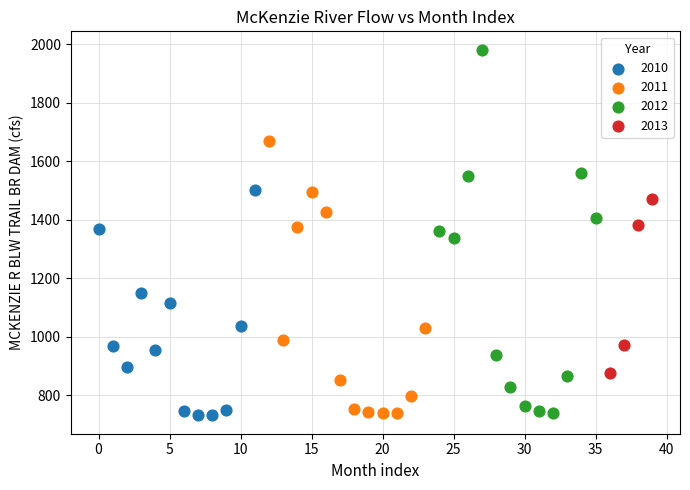

Which series contains the highest Y value?

2012